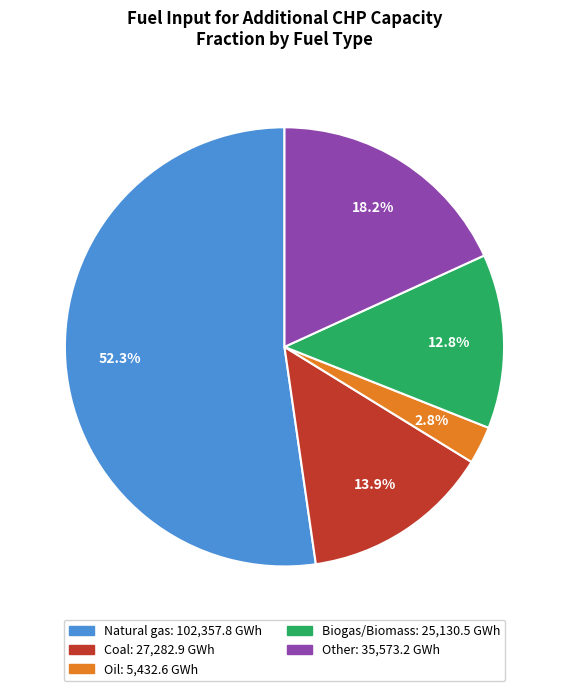

Is it true that Biogas/Biomass is 13% of the pie?

True